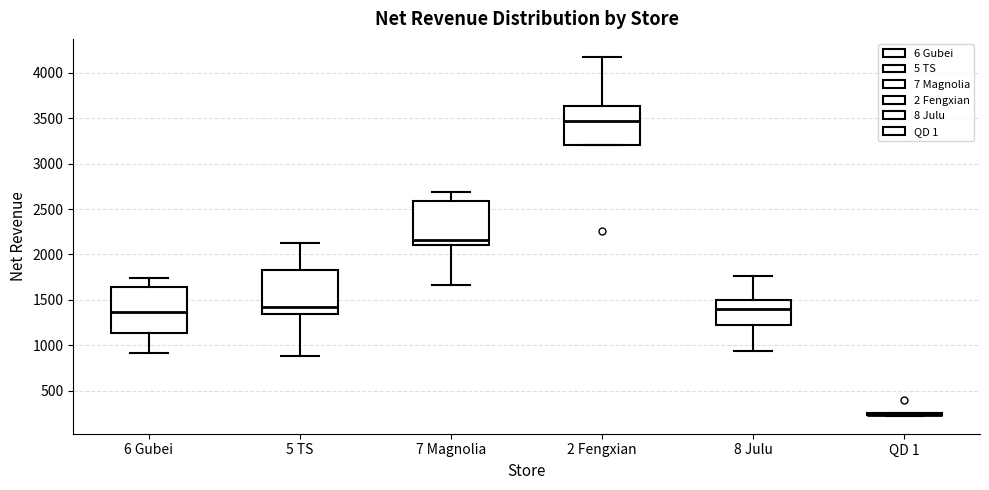

Reading left to right, read every box against the y-axis: the position of its median line, the range the box covers, and the ends of its whiskers. The values are not printed on the chart, so give them approximately, as read against the axis.

6 Gubei: median 1350, box 1150 to 1650, whiskers 900 to 1750
5 TS: median 1400, box 1350 to 1850, whiskers 900 to 2150
7 Magnolia: median 2150, box 2100 to 2600, whiskers 1650 to 2700
2 Fengxian: median 3450, box 3200 to 3650, whiskers 3200 to 4200
8 Julu: median 1400, box 1200 to 1500, whiskers 950 to 1750
QD 1: box collapsed to a line at 250, whiskers 200 to 250